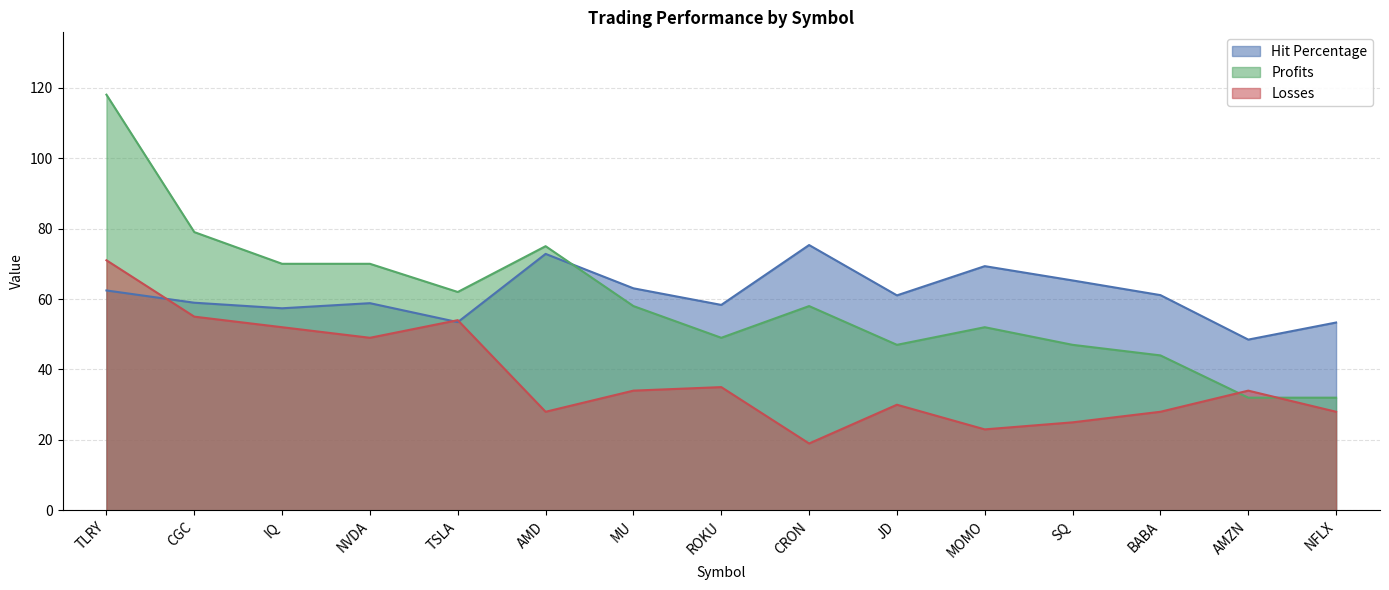

At how many categories does at least one series exceed 49?

14